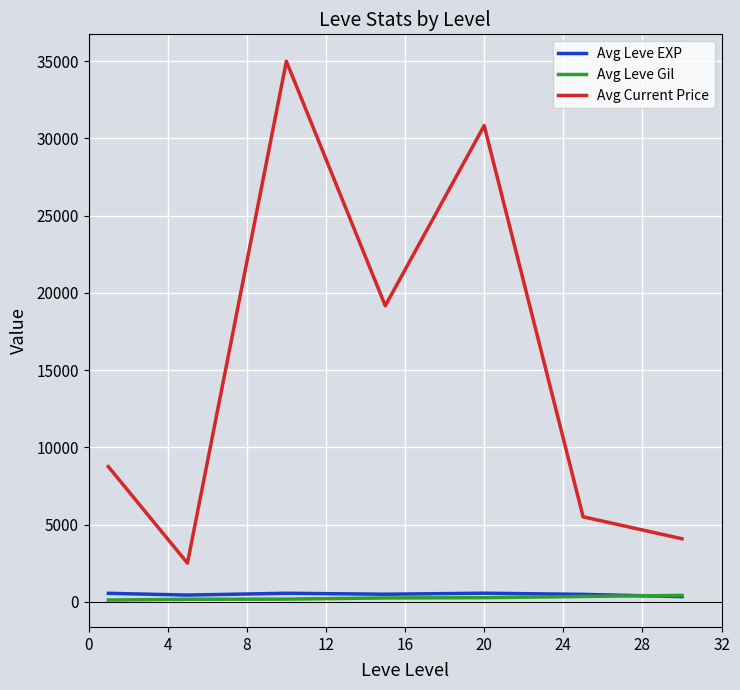

What are all the series names shown in the legend?

Avg Leve EXP, Avg Leve Gil, Avg Current Price